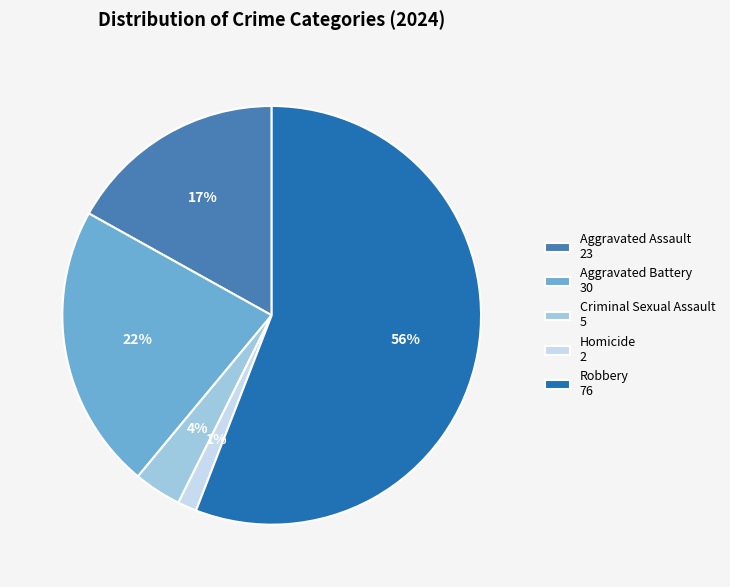

Rank the categories by value from highest to lowest.

Robbery, Aggravated Battery, Aggravated Assault, Criminal Sexual Assault, Homicide